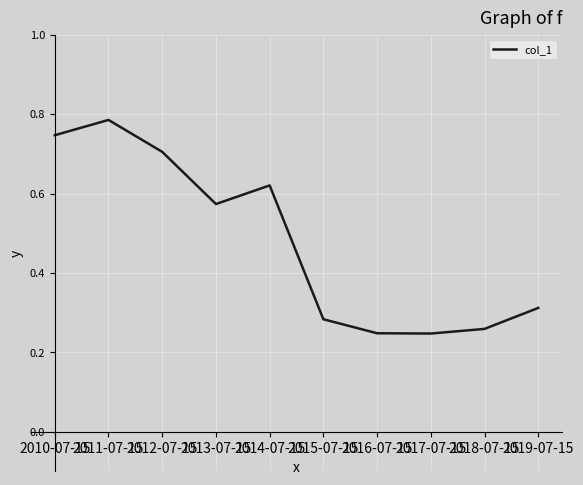

What position from the right is 2015-07-15?

5